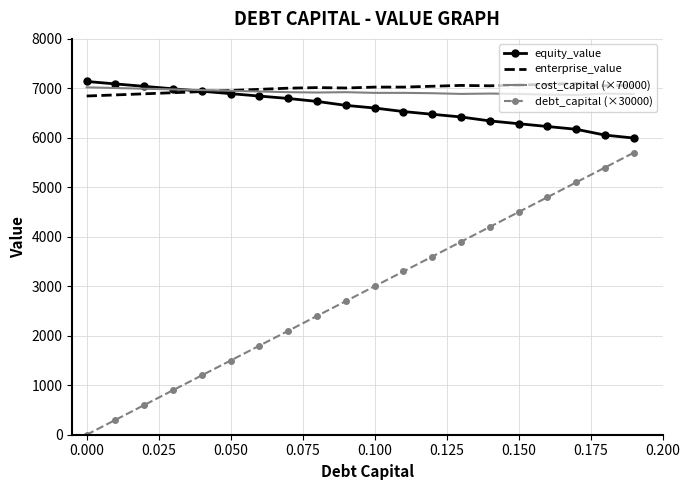

Which series has the widest spread of values?

debt_capital (×30000)